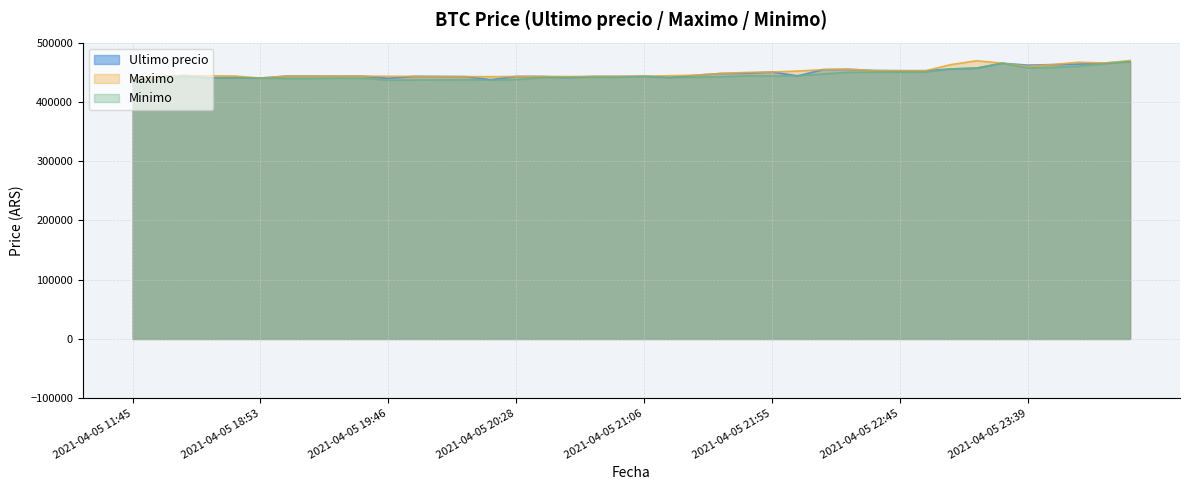

What is the label of the 9th point from the right?

2021-04-05 22:55